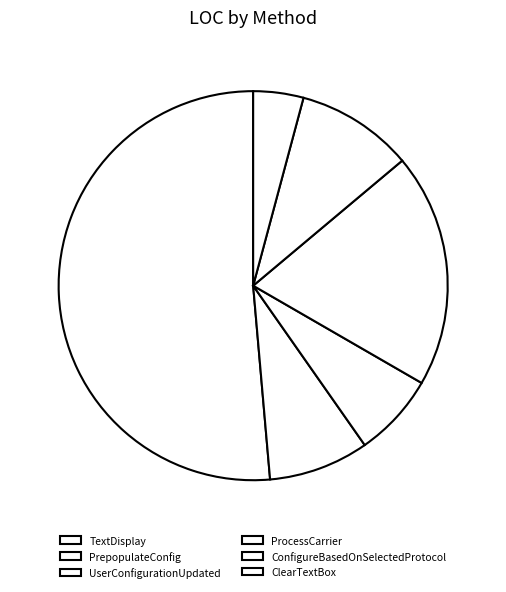

What is the total percentage of PrepopulateConfig and ClearTextBox?

12.5%